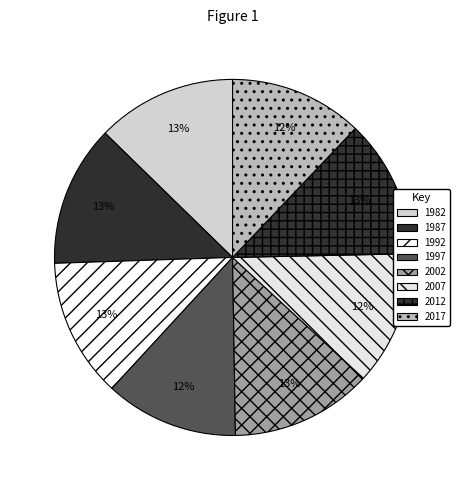

Count the number of slices in the pie.

8